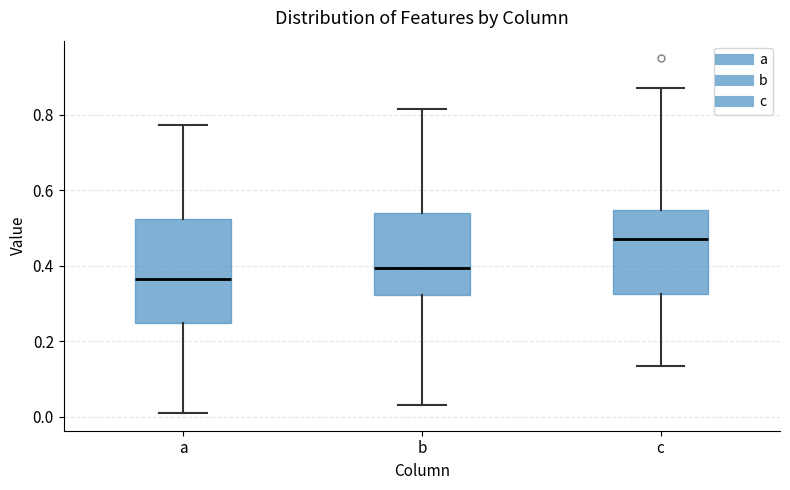

Reading left to right, transcribe this box plot: for each box, give where its median line is, the range the box spans, and where its two whiskers end, as read against the y-axis. The values are not printed on the chart, so give them approximately, as read against the axis.

a: median 0.36, box 0.24 to 0.52, whiskers 0.02 to 0.78
b: median 0.40, box 0.32 to 0.54, whiskers 0.04 to 0.82
c: median 0.48, box 0.32 to 0.54, whiskers 0.14 to 0.86